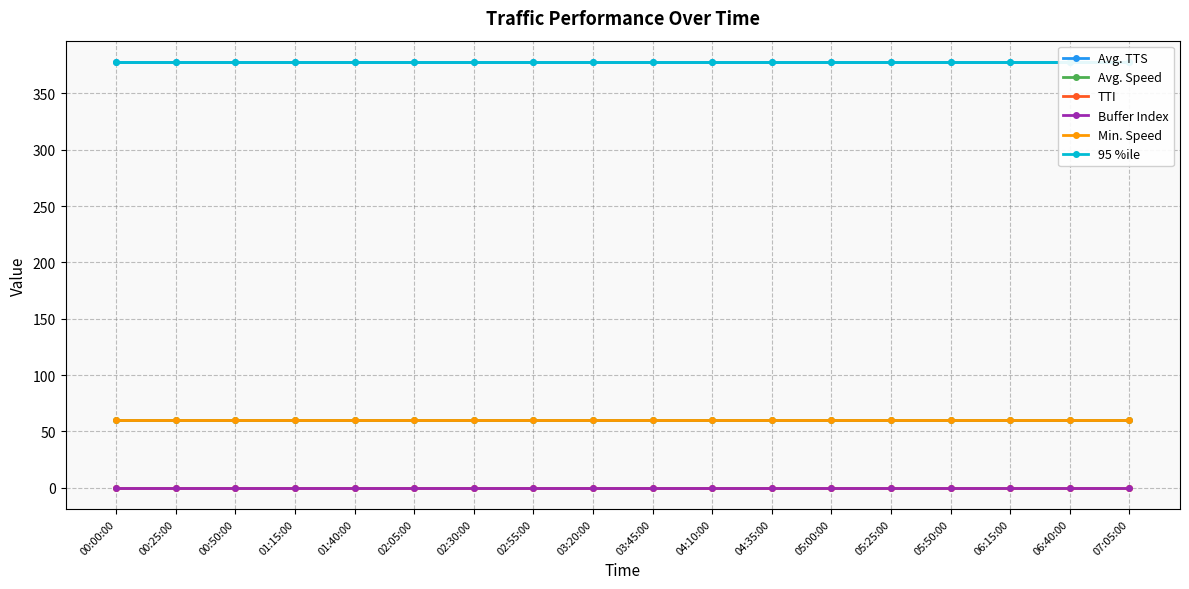

Does the chart have visible grid lines?

Yes